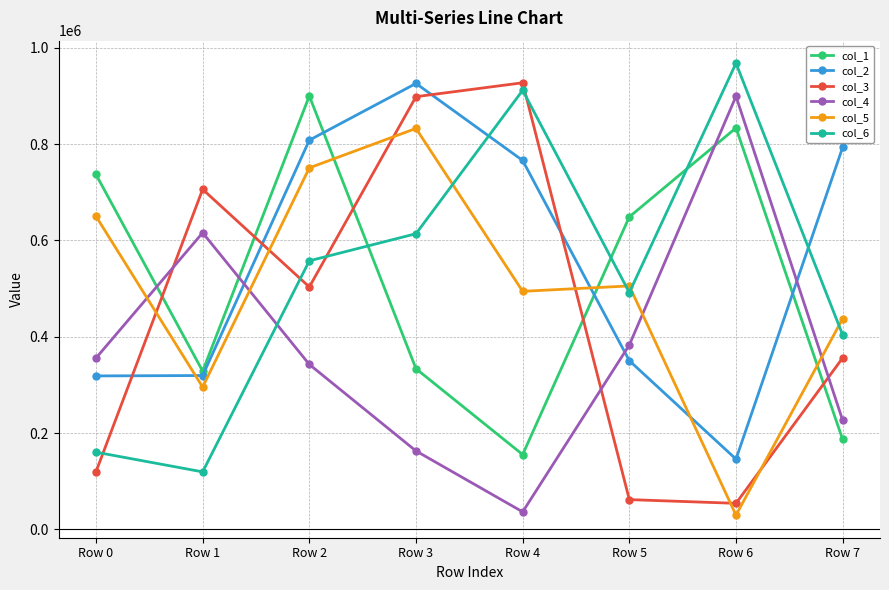

At which label does col_1 reach its minimum?

Row 4